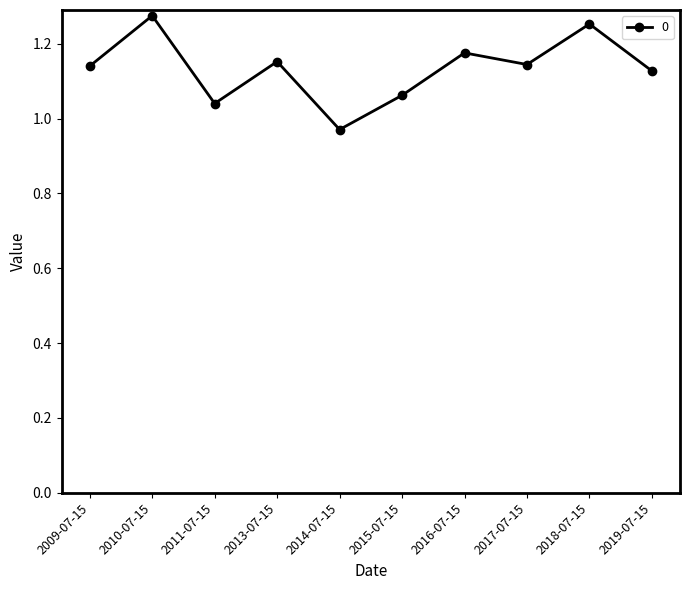

Which has a higher value, 2015-07-15 or 2016-07-15?

2016-07-15